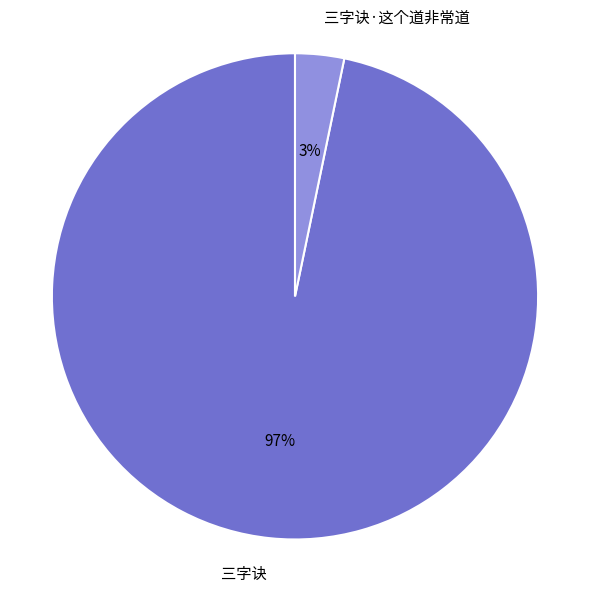

Is the sum of 三字诀·这个道非常道 and 三字诀 greater than half?

Yes